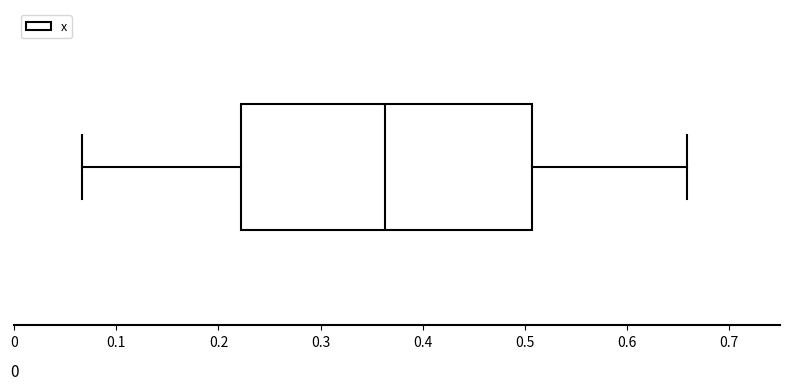

Where does the left whisker of the box end on the x-axis? The values are not printed on the chart, so give them approximately, as read against the axis.

0.07